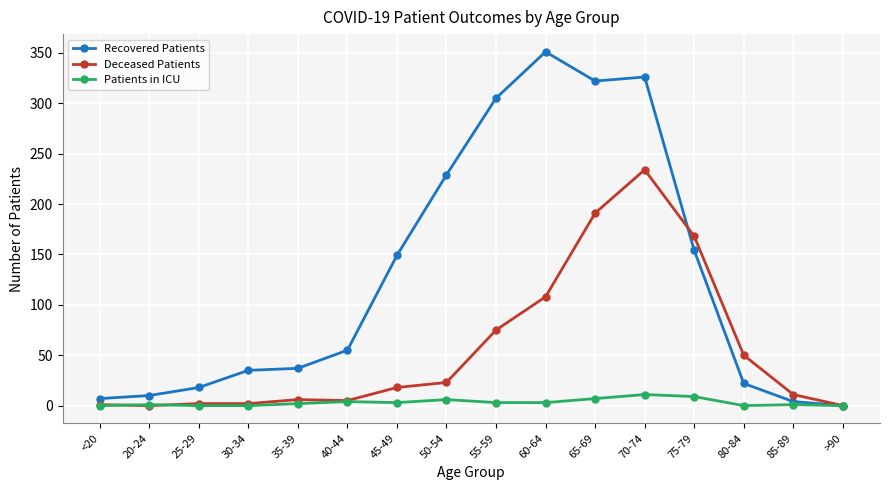

Where is Deceased Patients nearest to the value 117?

60-64